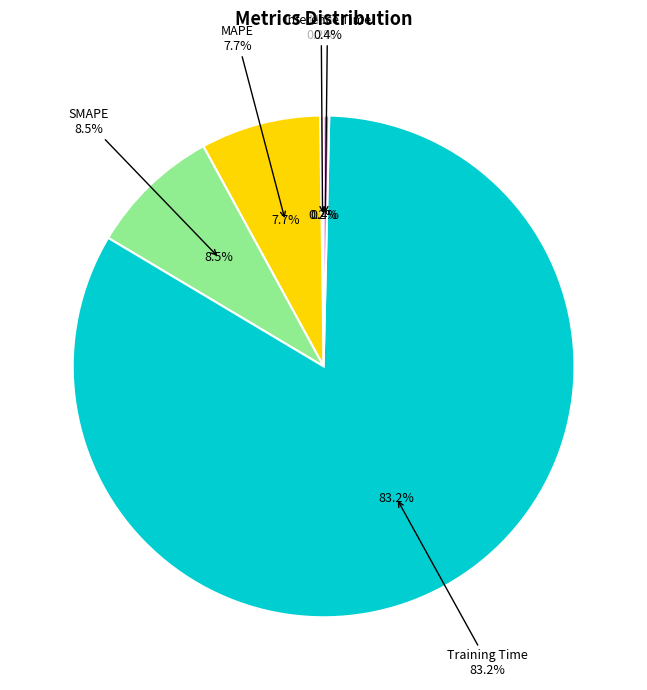

What percentage do MSE and MAPE together represent?

8.0%